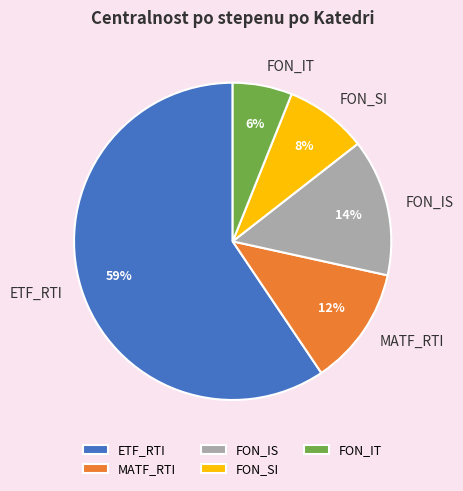

Do FON_SI and FON_IS together represent more than half of the pie?

No